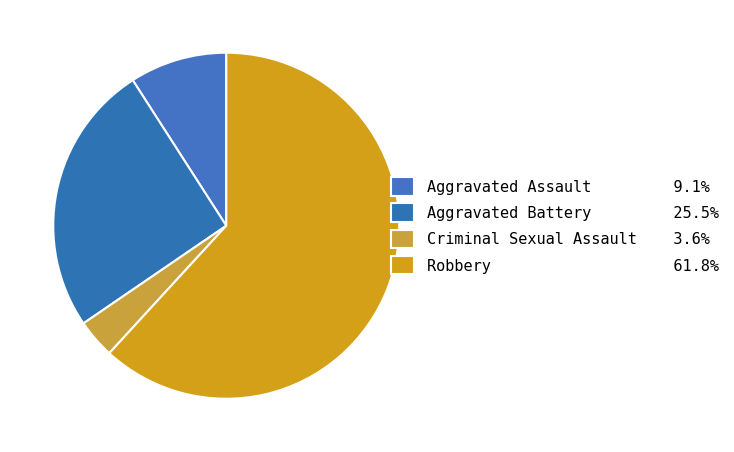

How many slices are in this pie chart?

4